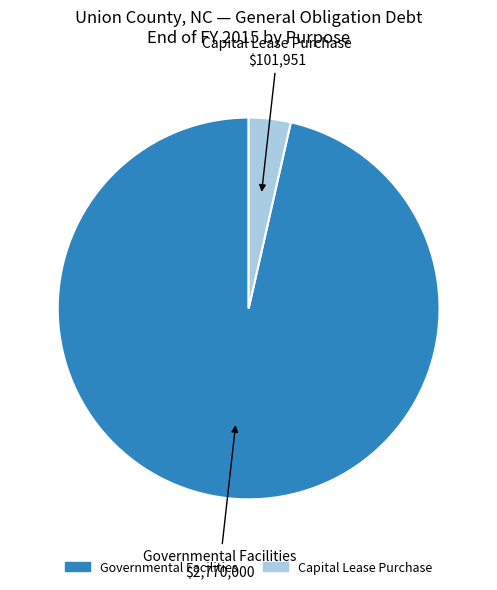

Between Capital Lease Purchase and Governmental Facilities, which is larger?

Governmental Facilities